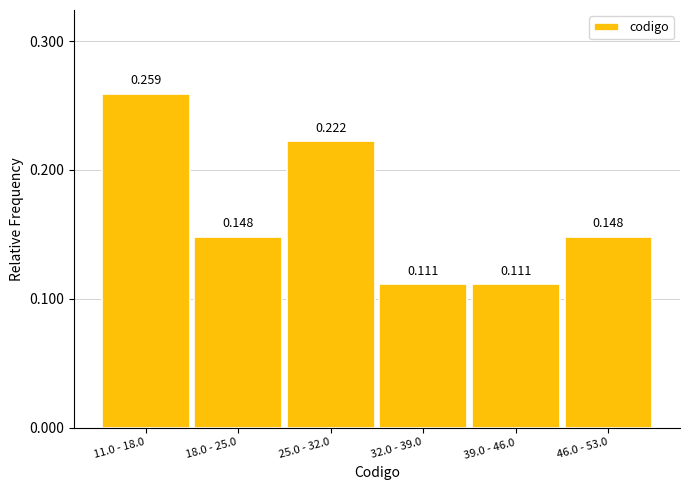

How many bars are there in total?

6